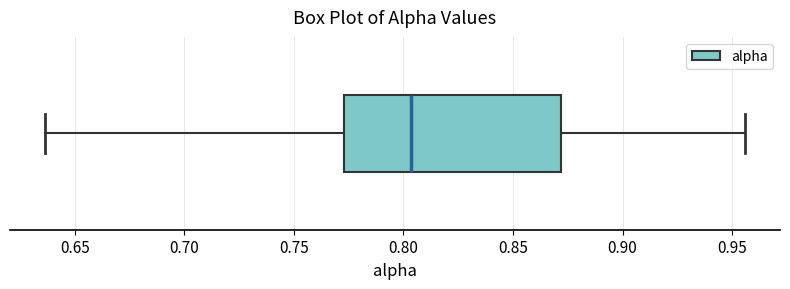

Where is the left edge of the box on the x-axis? The values are not printed on the chart, so give them approximately, as read against the axis.

0.775